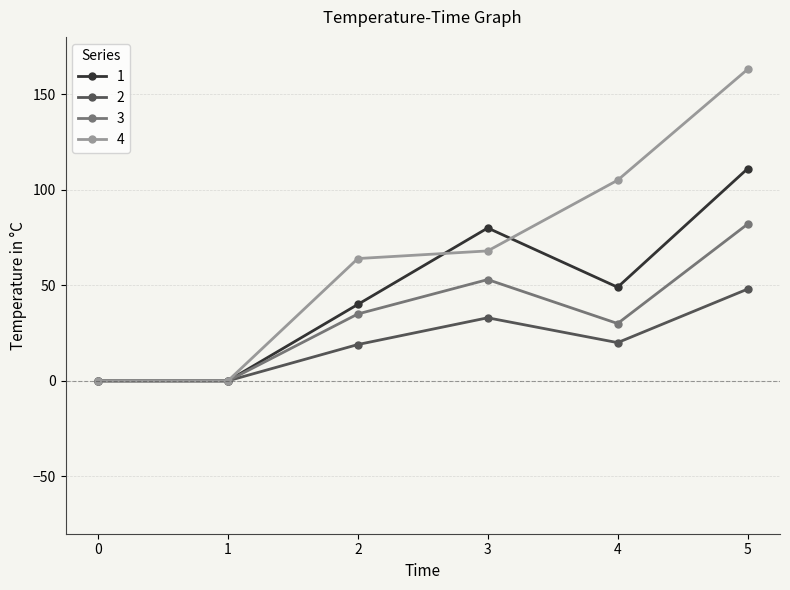

What is the total value across all series at 2?

158